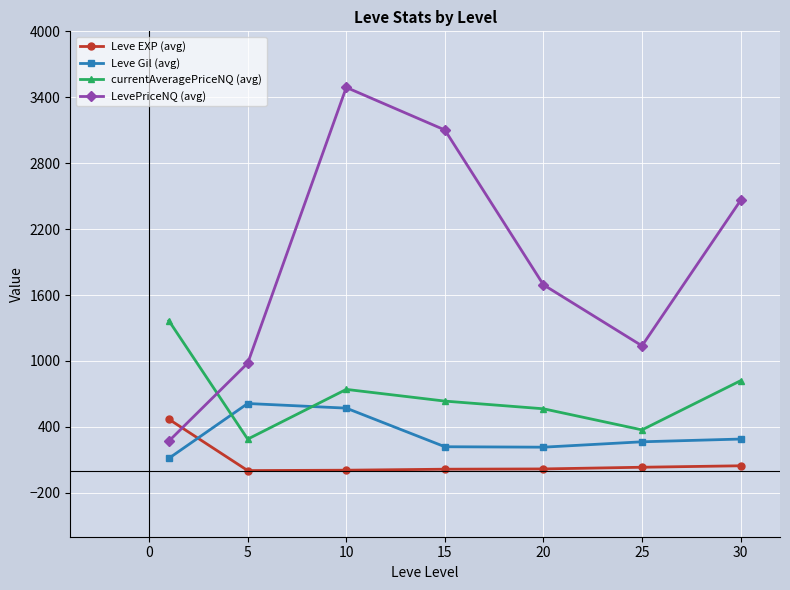

Which series has the largest range (max minus min)?

LevePriceNQ (avg)